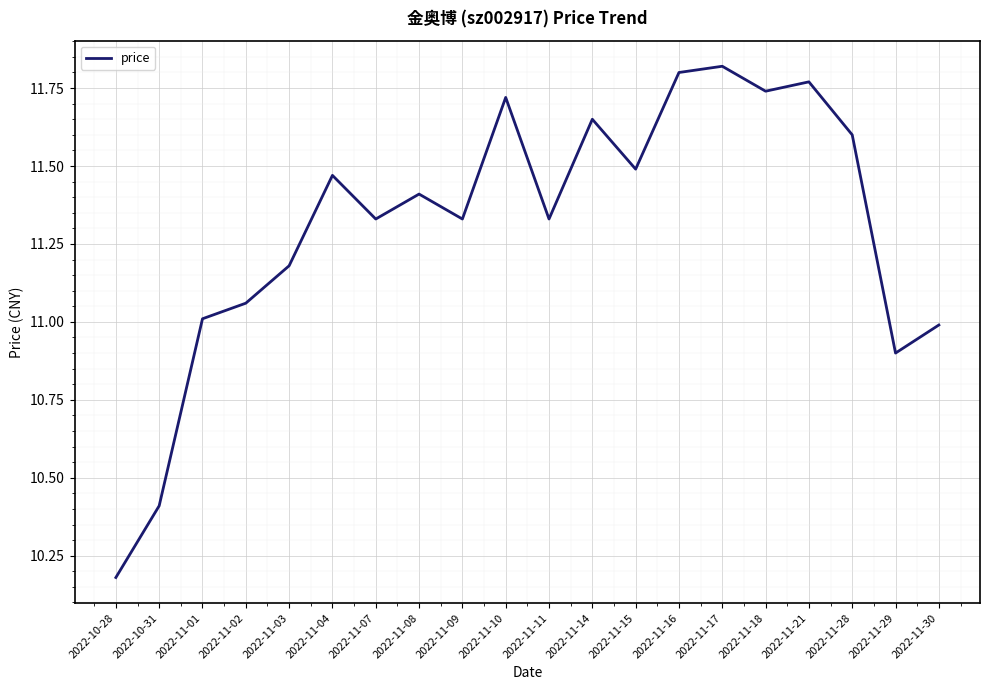

True or false: the data shows 2.3 at 2022-11-02.

False